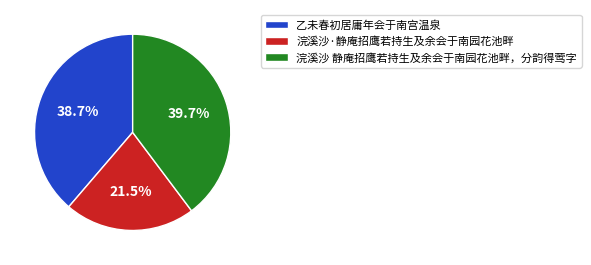

Rank the categories by value from lowest to highest.

浣溪沙·静庵招鹰若持生及余会于南园花池畔, 乙未春初居庸年会于南宫温泉, 浣溪沙 静庵招鹰若持生及余会于南园花池畔，分韵得莺字